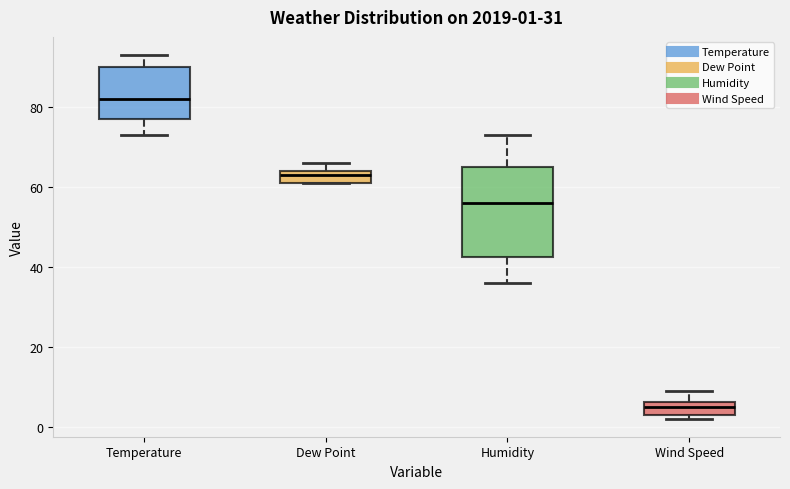

Which box is the tallest, from its lower edge to its upper edge?

Humidity